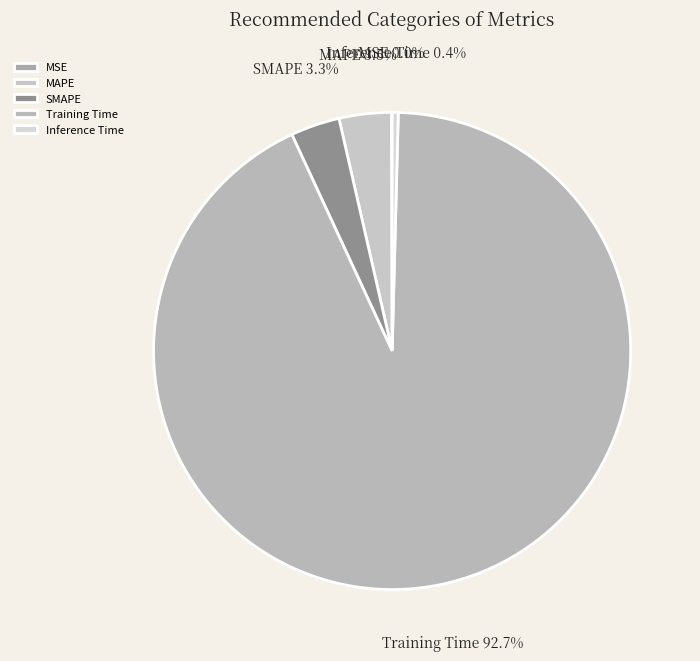

Is there any slice that represents more than half of the pie?

Yes